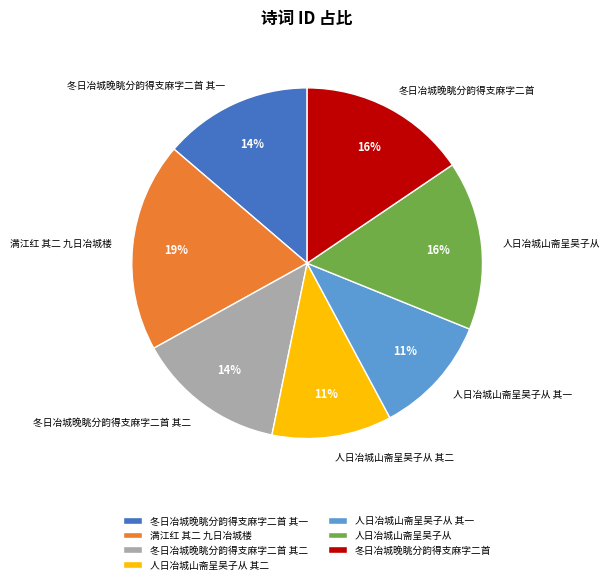

Count the number of slices in the pie.

7